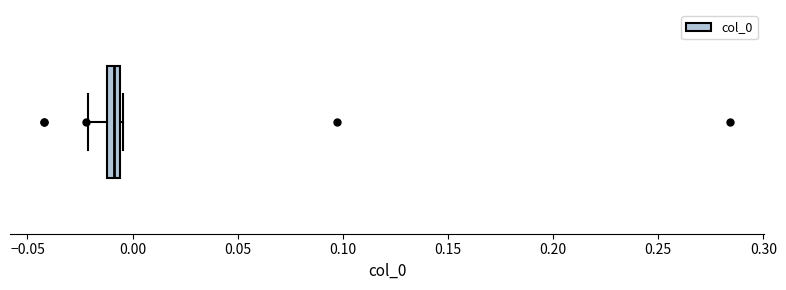

Where is the right edge of the box on the x-axis? The values are not printed on the chart, so give them approximately, as read against the axis.

-0.005